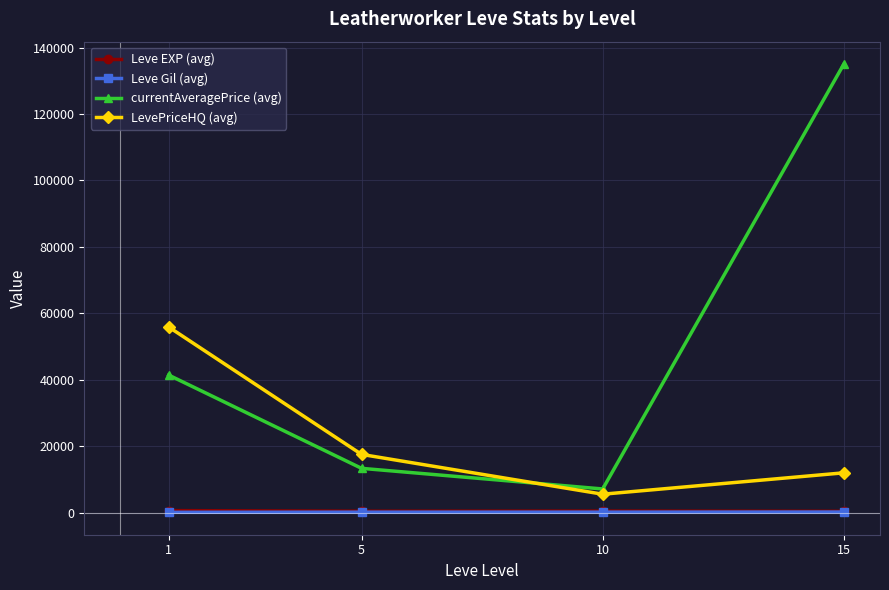

Is this an area chart (filled region under the line)?

No